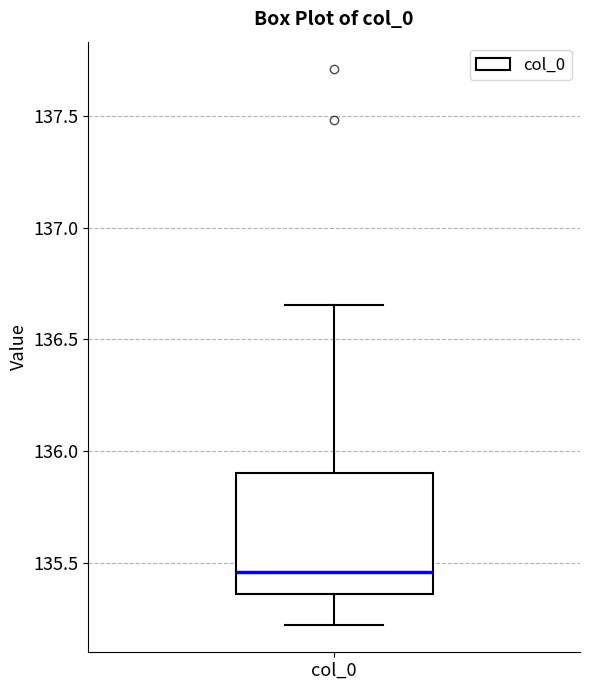

Transcribe this box plot: give where the median line is, the range the box spans, and where the two whiskers end, as read against the y-axis. The values are not printed on the chart, so give them approximately, as read against the axis.

median 135.45, box 135.35 to 135.90, whiskers 135.20 to 136.65